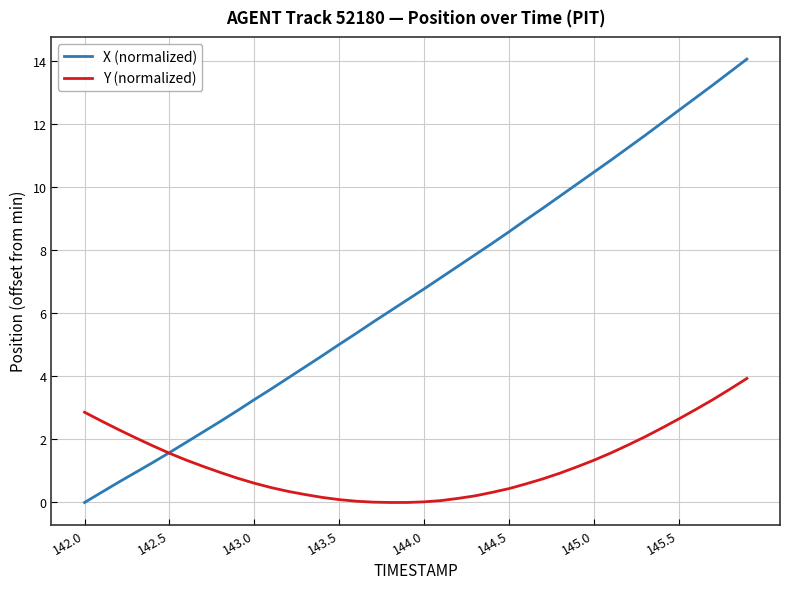

Which series has the largest range (max minus min)?

X (normalized)